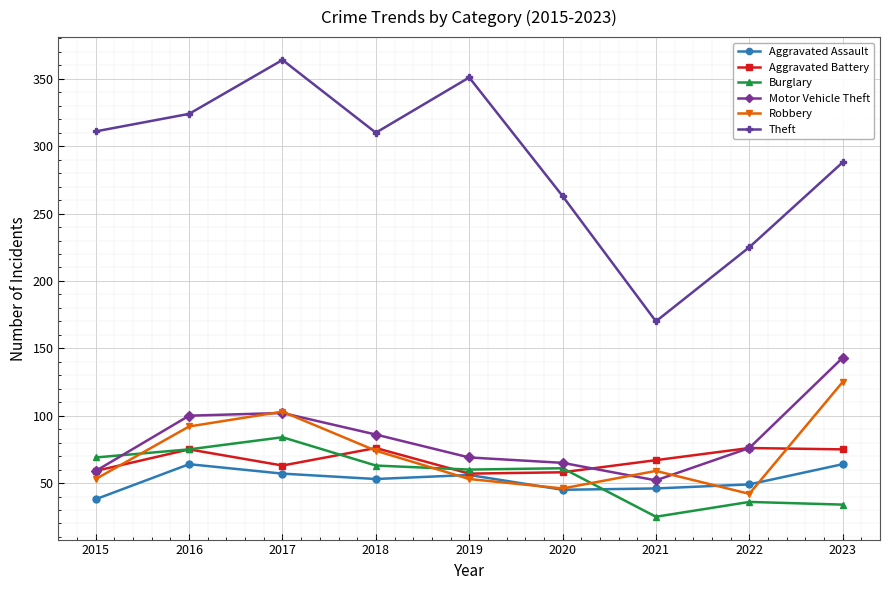

What is the minimum value shown in the chart?

25